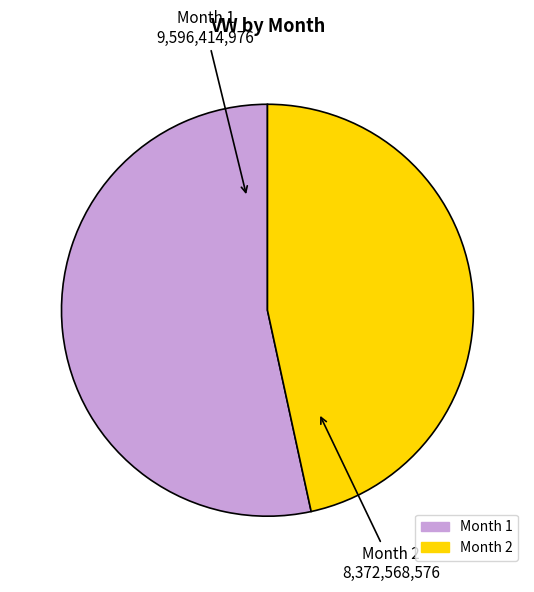

Is there a majority slice in this chart?

Yes